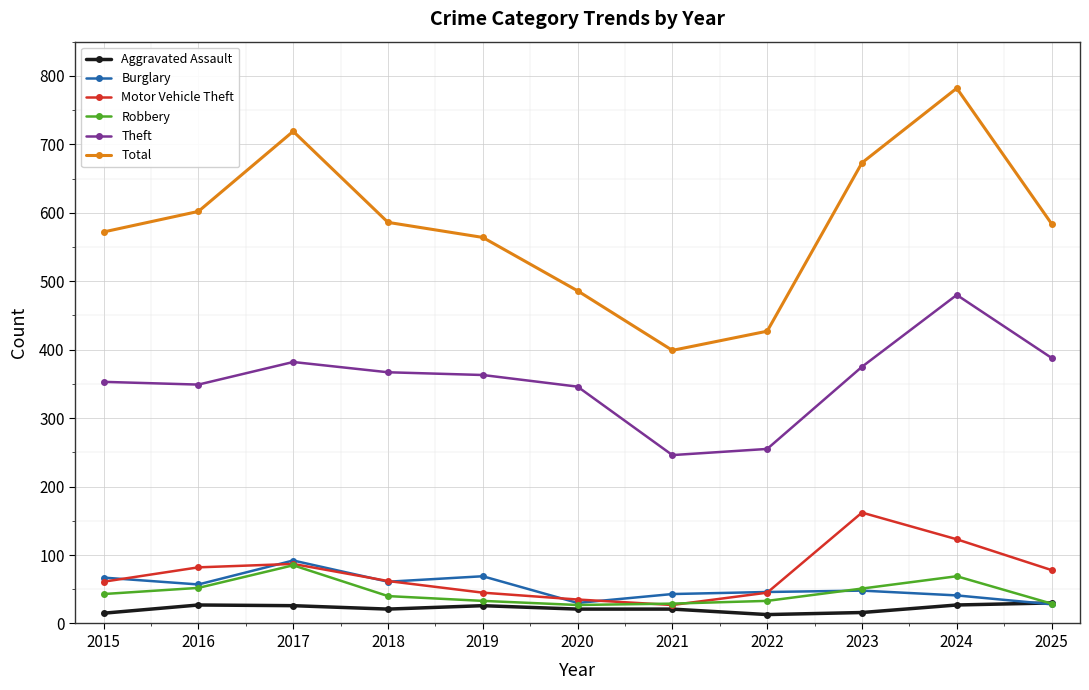

What is the lowest value of the Burglary series?

28